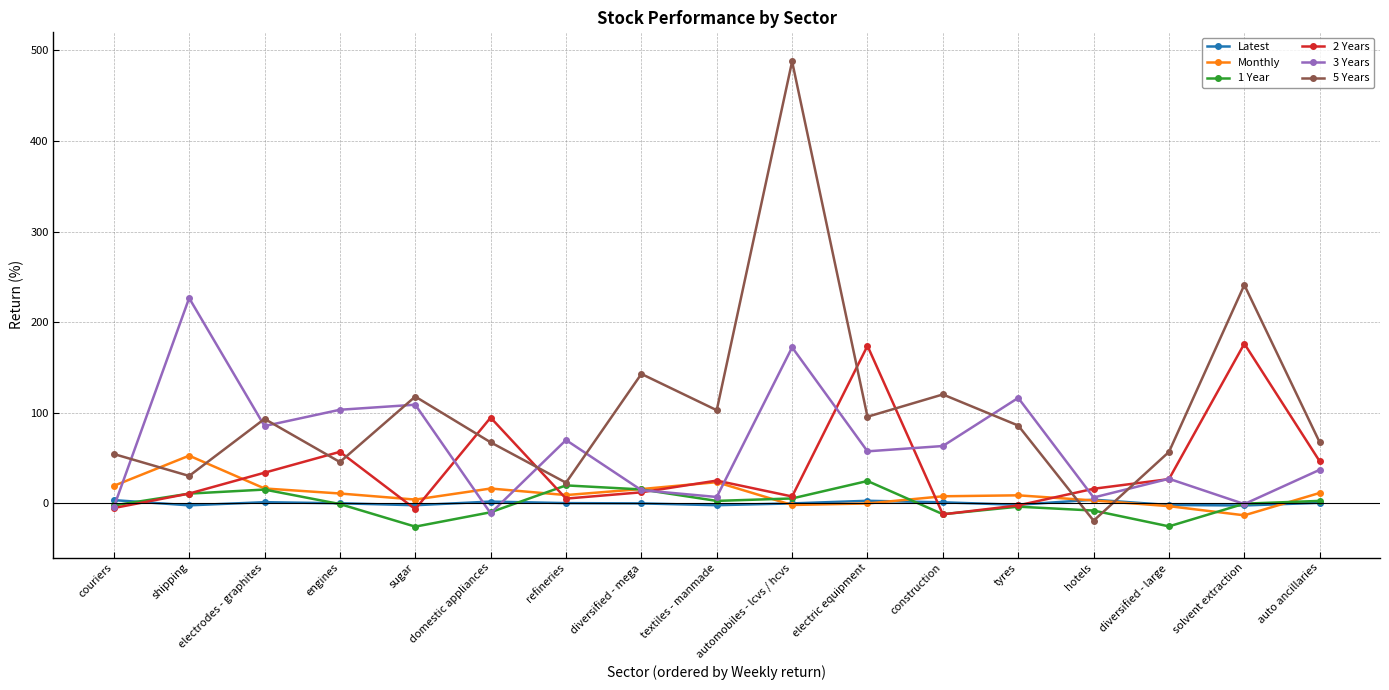

The Latest series shows -2.2 at sugar. True or false?

True